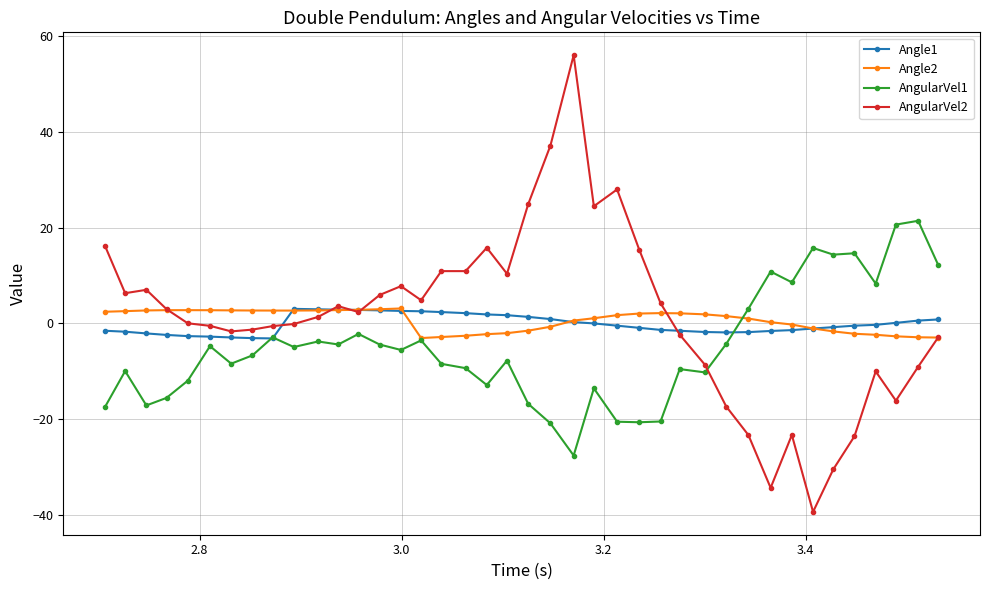

What is the value of the Angle2 point at the 28th from the left?

2.1